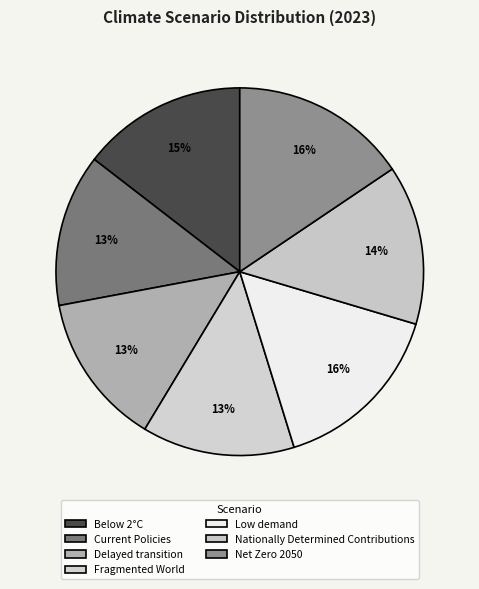

To the nearest percent, what percentage of the pie is Net Zero 2050?

16%